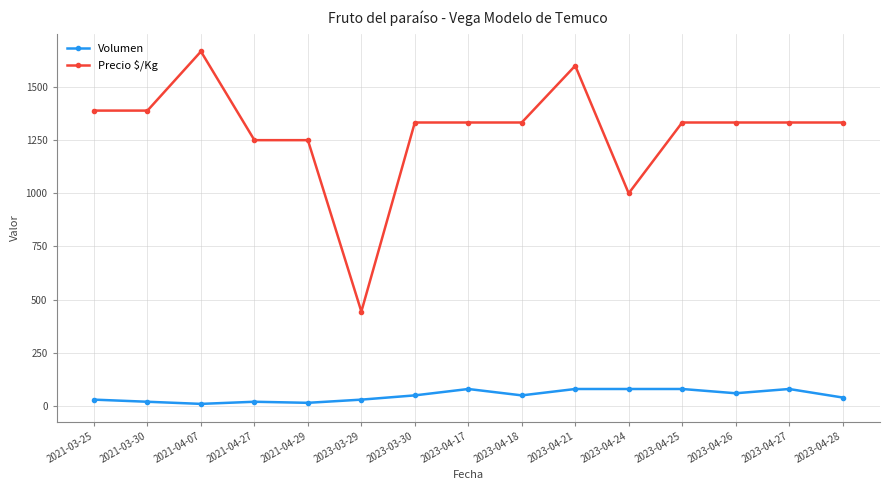

True or false: Precio $/Kg and Volumen cross at least once.

False